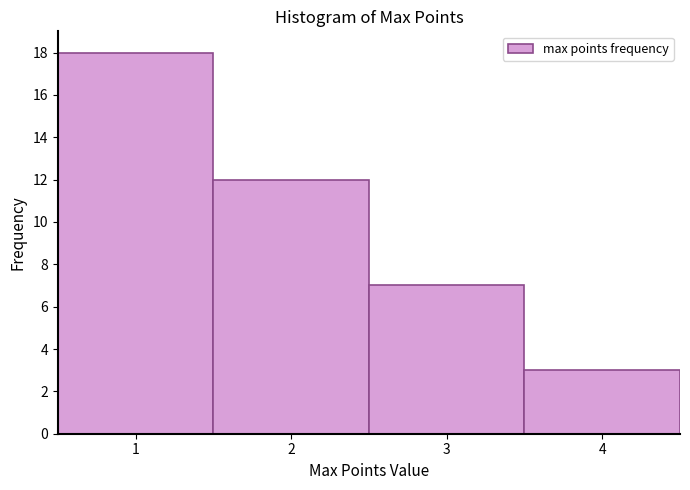

How tall is the bar that spans 2.5 to 3.5 on the x-axis? The values are not printed on the chart, so give them approximately, as read against the axis.

7